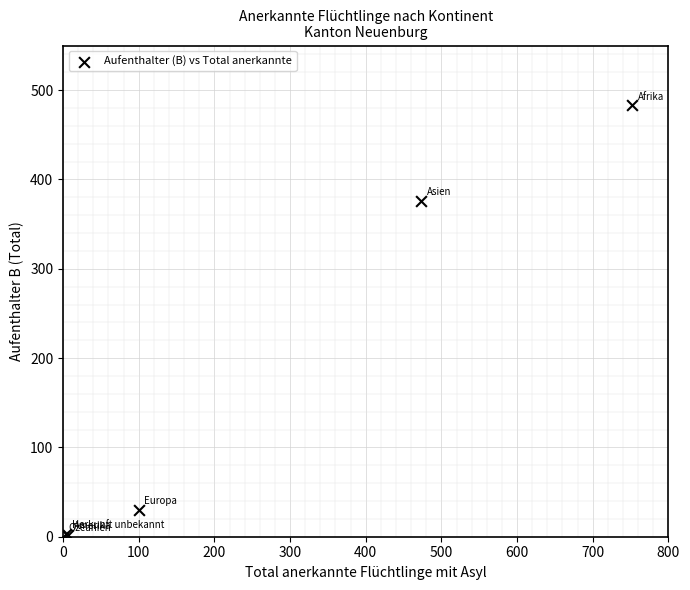

What Y value in the scatter plot is closest to 241?

376